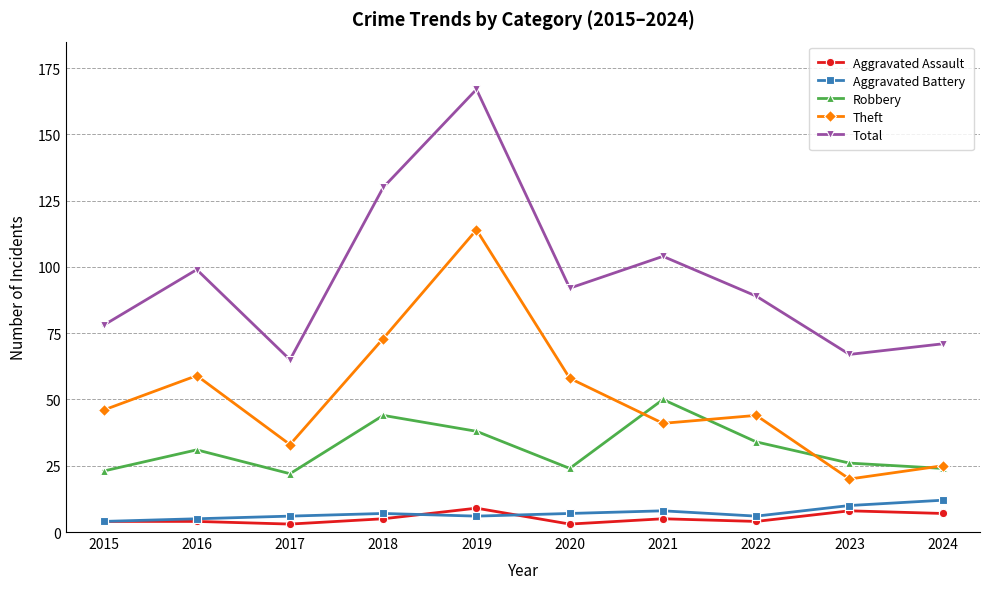

What is the approximate value of Aggravated Assault at 2018?

5